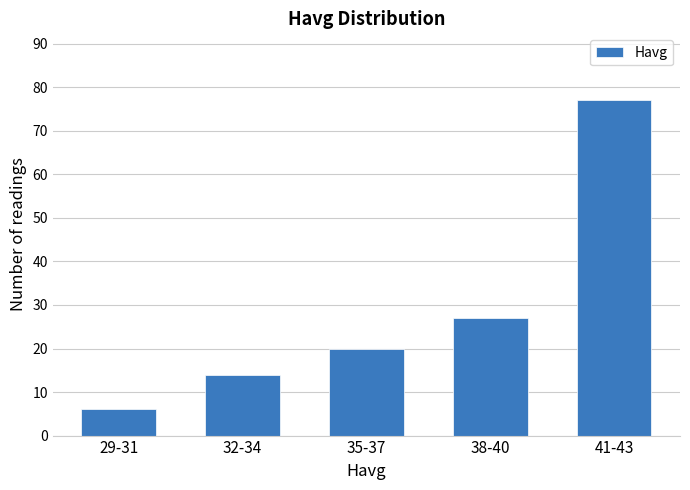

Reading left to right, list all the values displayed in this chart.

29-31=6	32-34=14	35-37=20	38-40=27	41-43=77